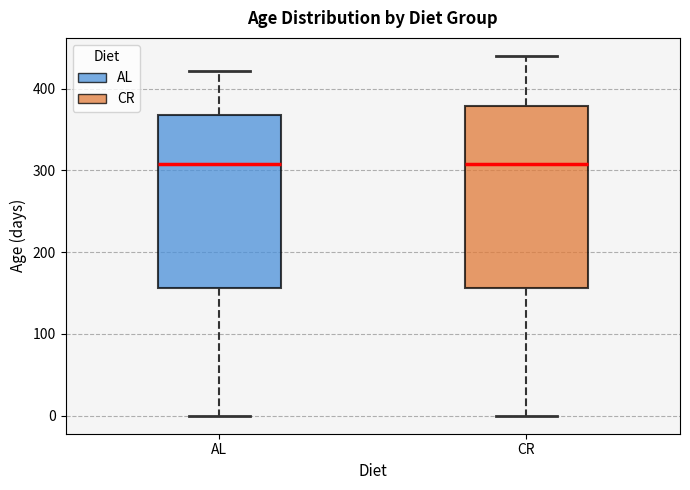

Comparing the boxes themselves (not the whiskers), which one is the tallest?

CR